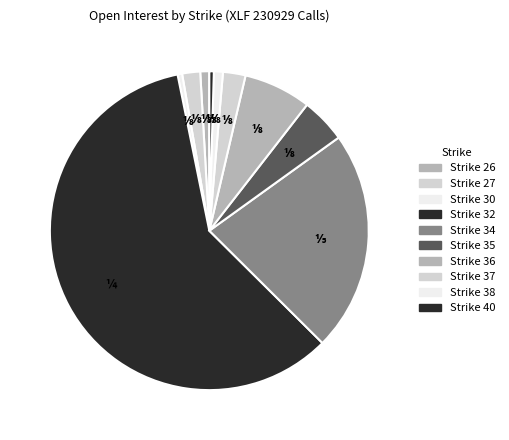

Count the number of slices in the pie.

10